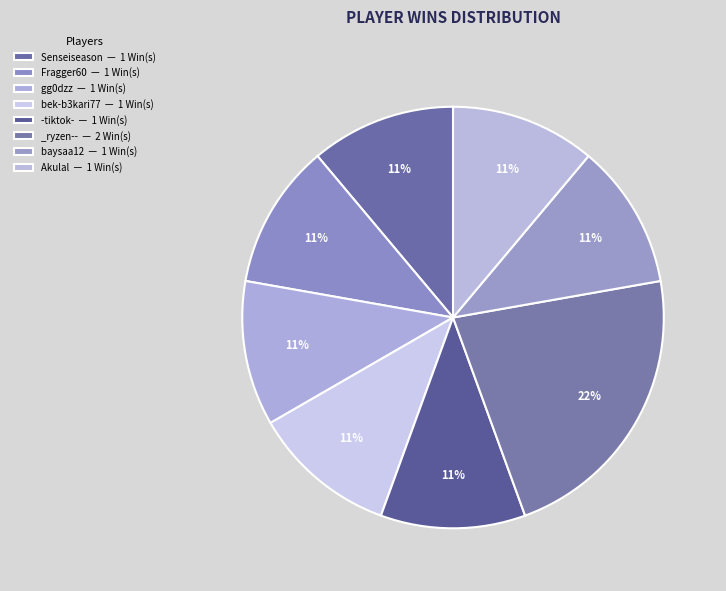

How many segments does this pie chart have?

8